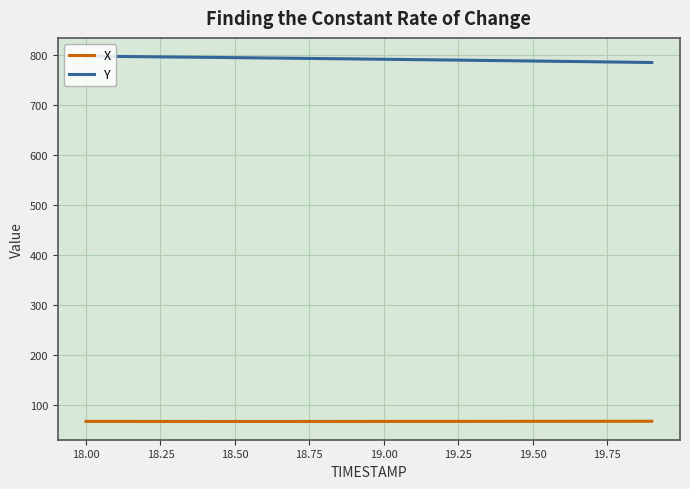

Which series has the largest total across all categories?

Y